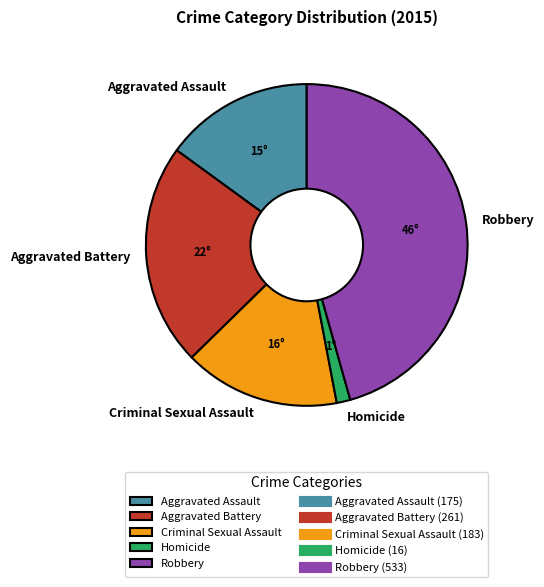

What is the largest slice in the pie chart?

Robbery